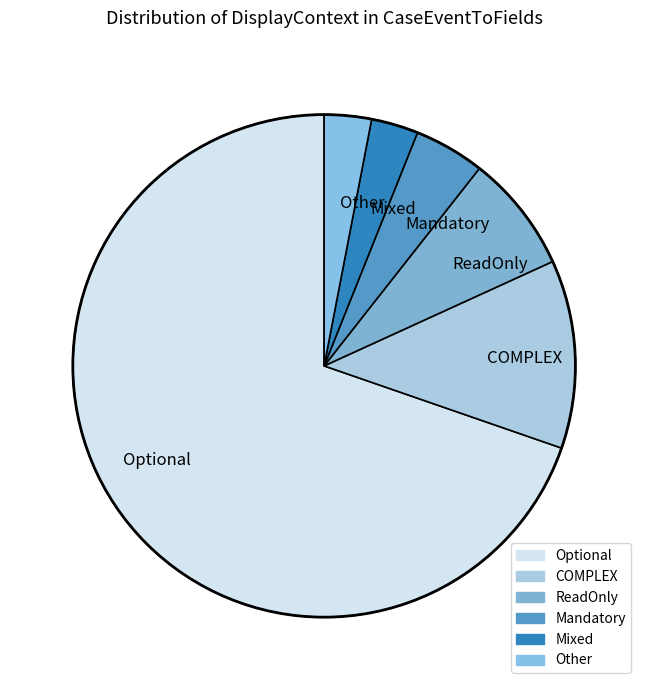

Is the sum of Optional and Other greater than half?

Yes